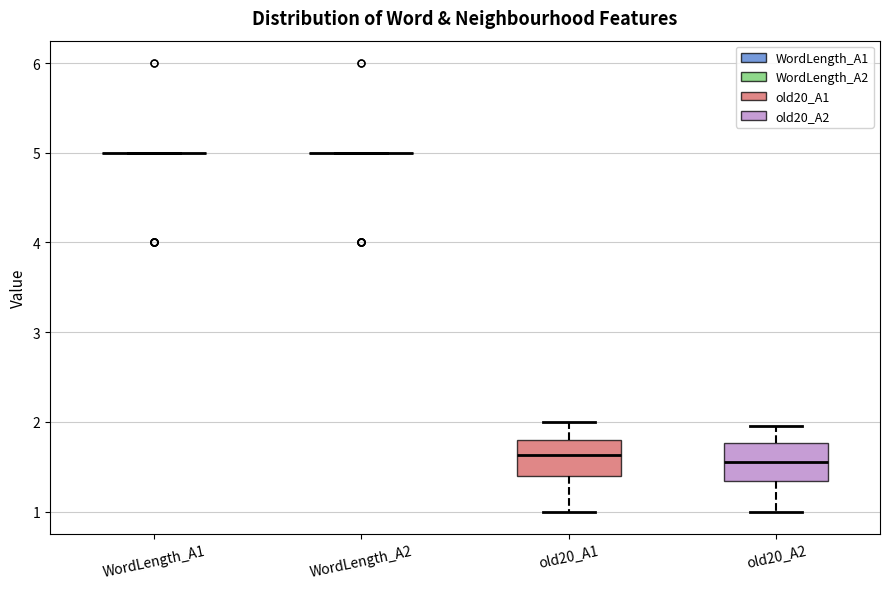

Reading left to right, read every box against the y-axis: the position of its median line, the range the box covers, and the ends of its whiskers. The values are not printed on the chart, so give them approximately, as read against the axis.

WordLength_A1: box collapsed to a line at 5.0, whiskers 5.0 to 5.0
WordLength_A2: box collapsed to a line at 5.0, whiskers 5.0 to 5.0
old20_A1: median 1.6, box 1.4 to 1.8, whiskers 1.0 to 2.0
old20_A2: median 1.6, box 1.3 to 1.8, whiskers 1.0 to 2.0